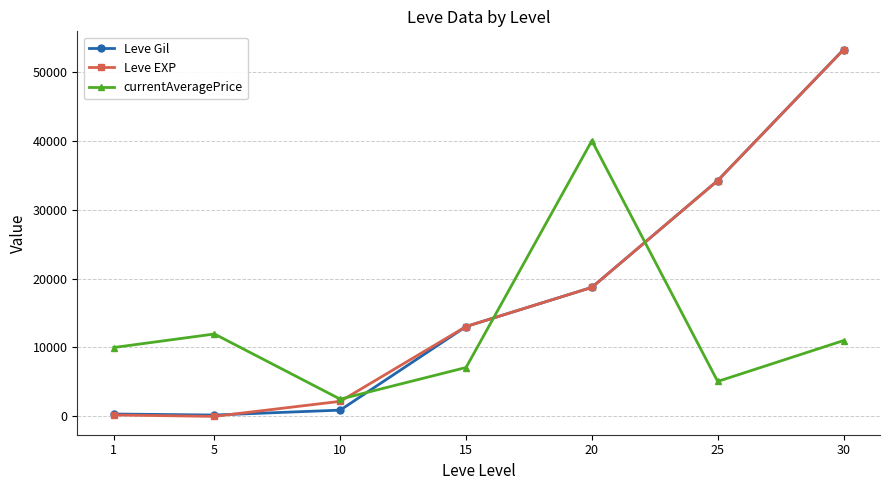

Read the currentAveragePrice value at 25.

5075.0